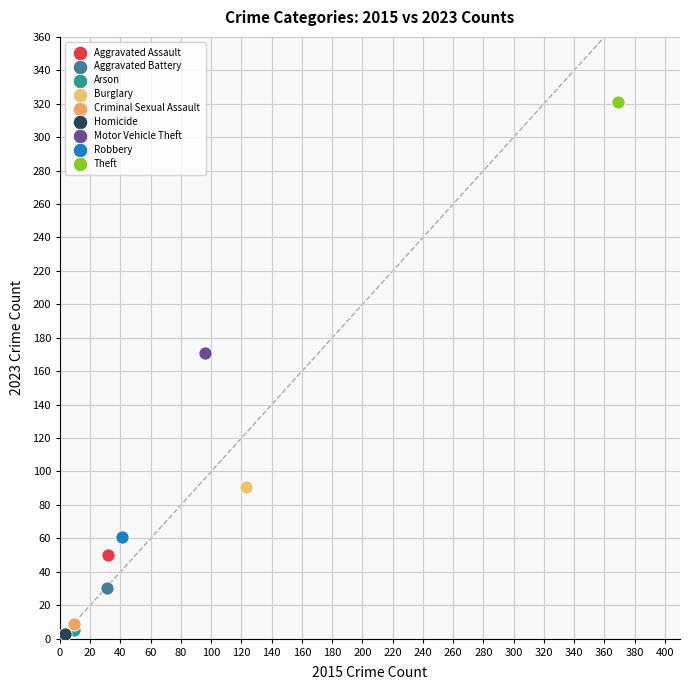

What are all the series names shown in the legend?

Aggravated Assault, Aggravated Battery, Arson, Burglary, Criminal Sexual Assault, Homicide, Motor Vehicle Theft, Robbery, Theft